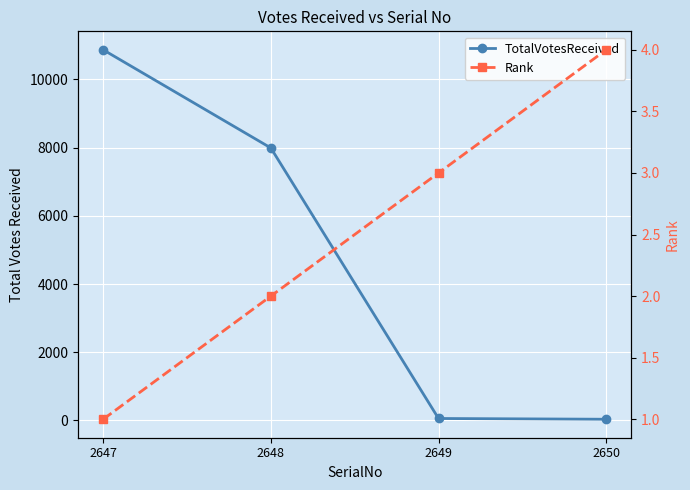

How many lines are shown in the chart?

2